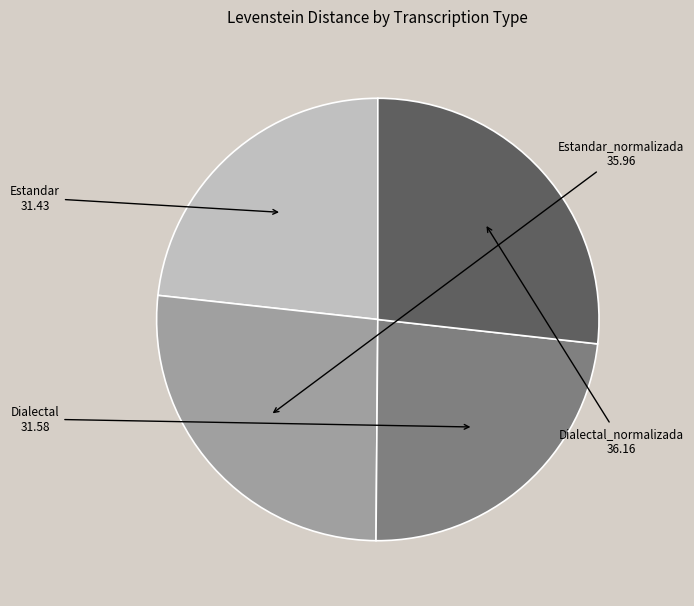

How many segments does this pie chart have?

4